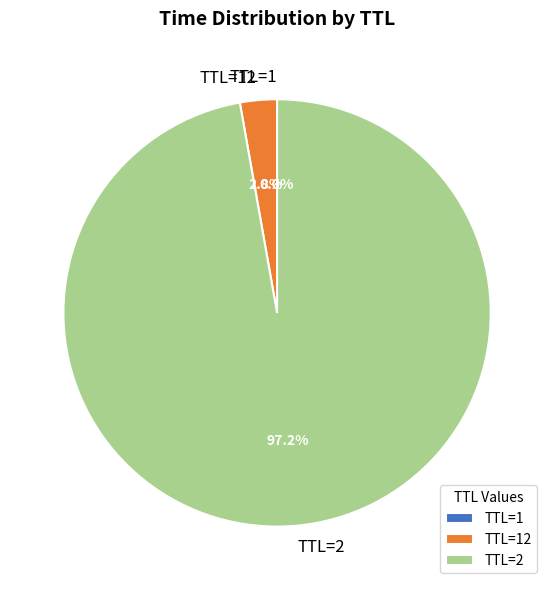

Which category has the biggest portion of the pie?

TTL=2